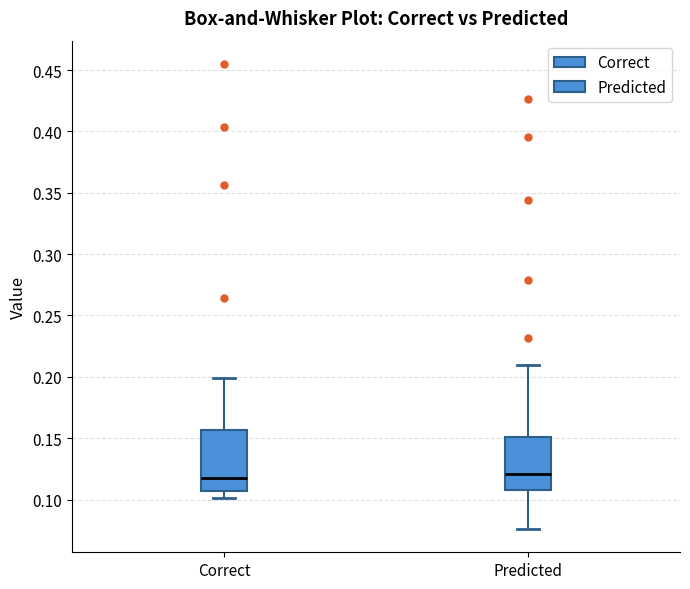

Where is the upper edge of the box for Correct on the y-axis? The values are not printed on the chart, so give them approximately, as read against the axis.

0.155